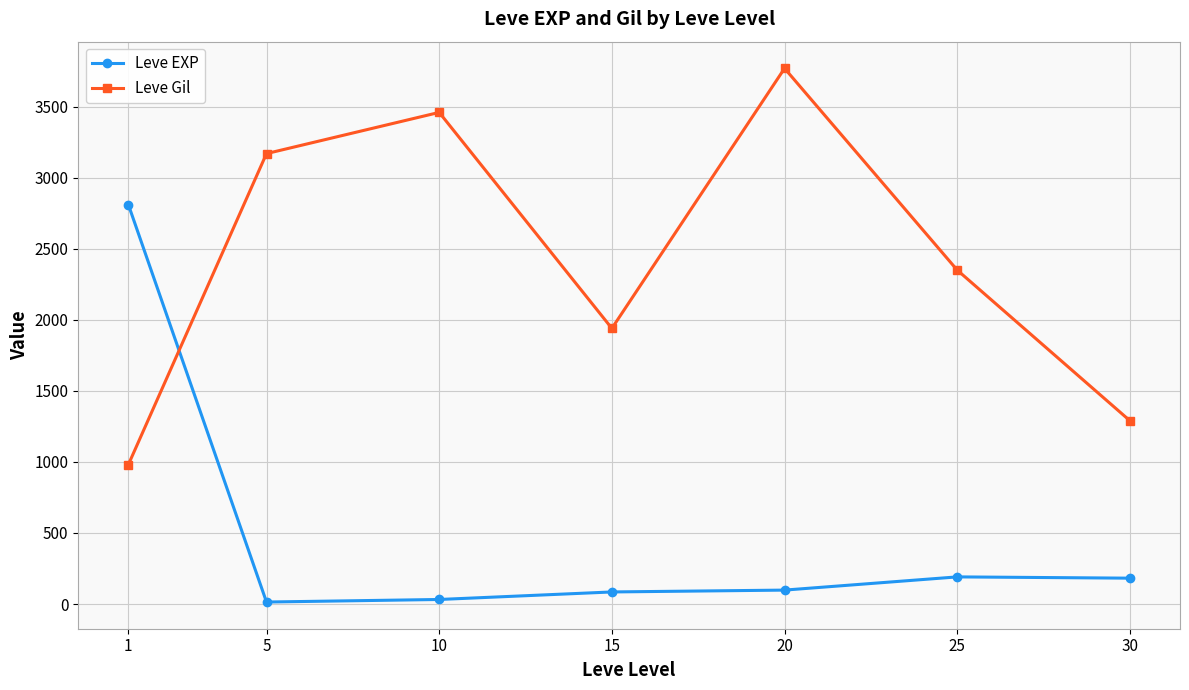

How many data points in Leve Gil are less than 2350?

3